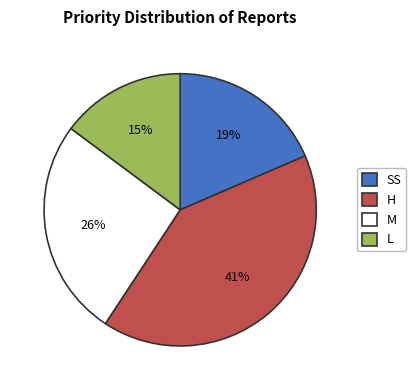

What is the ratio of the value at M to the value at H?

0.6